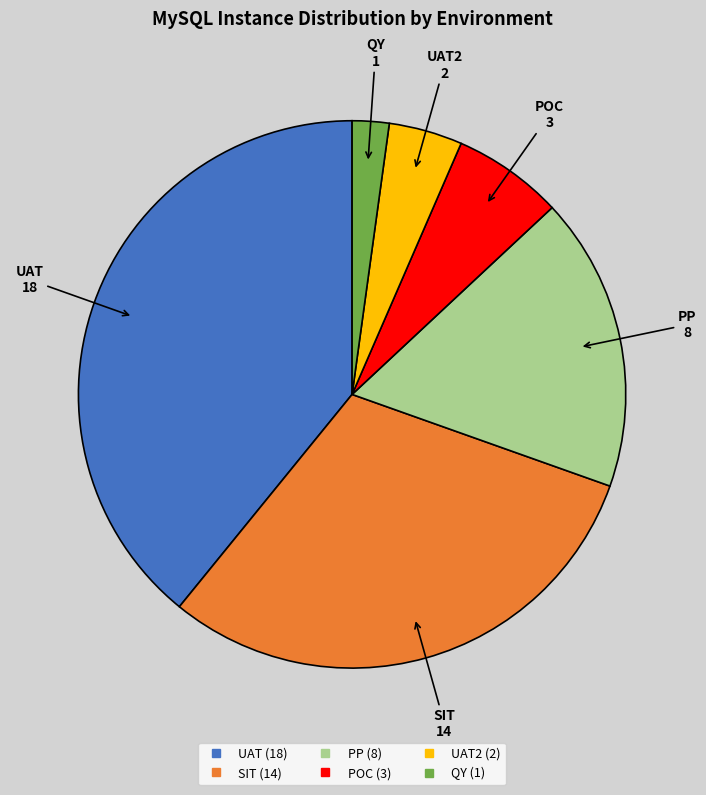

Count the number of slices in the pie.

6